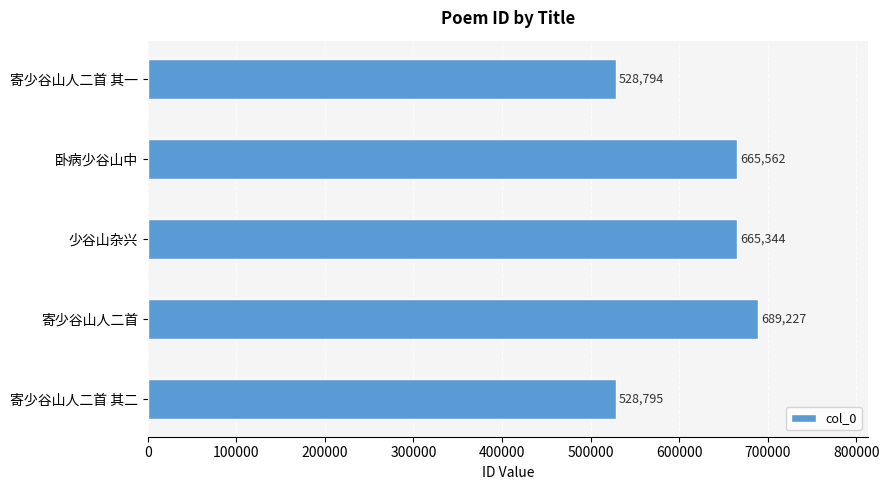

What is the greatest value displayed?

689227